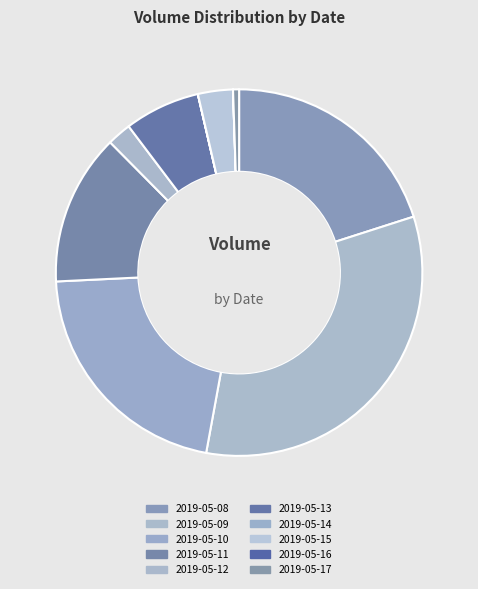

Does 2019-05-15 account for over 50% of the chart?

No